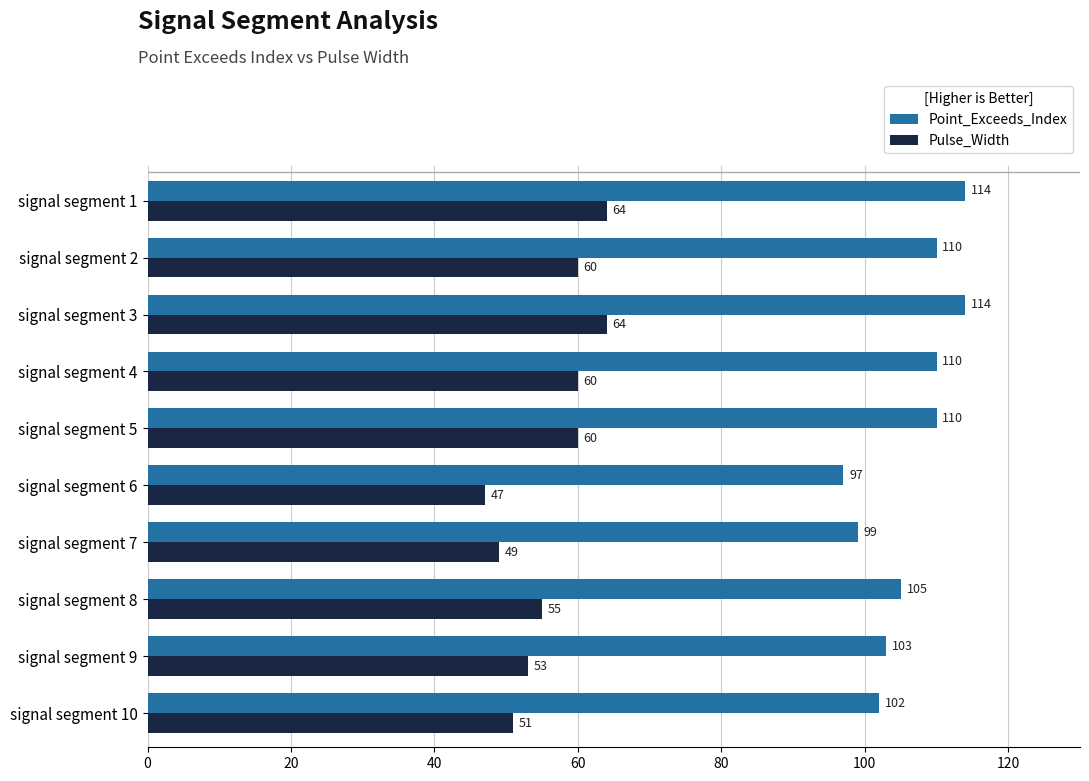

What is the difference between the second highest and second lowest values in the Point_Exceeds_Index series?

15